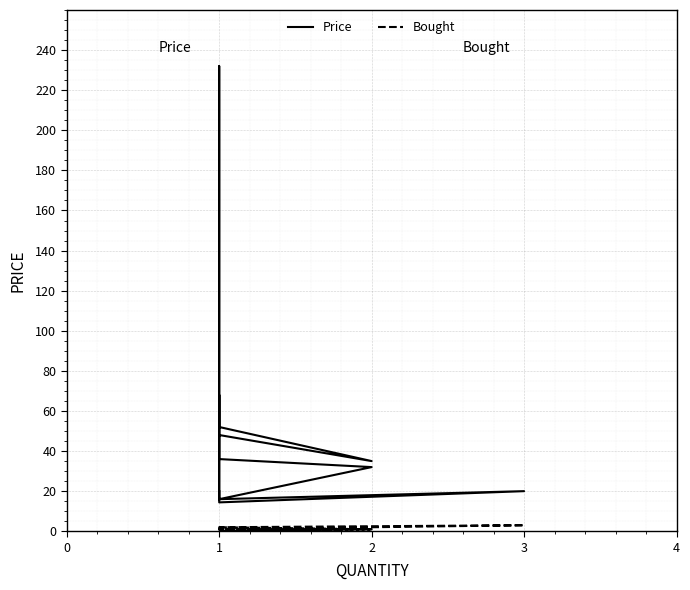

What are all the series names shown in the legend?

Price, Bought